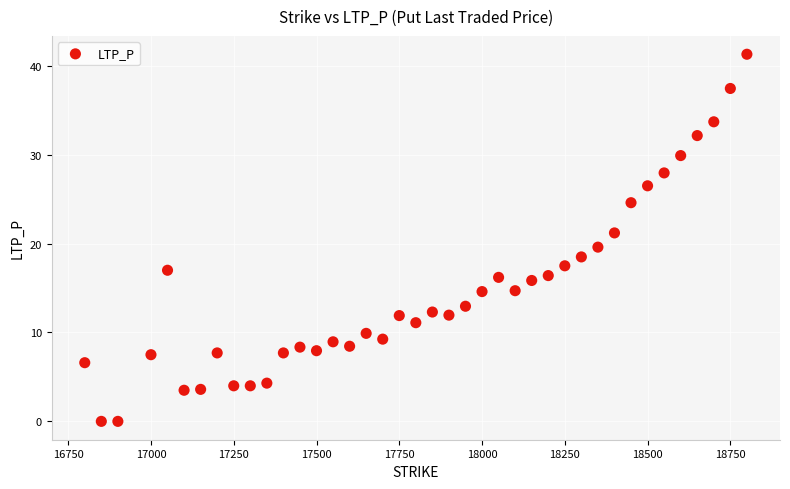

What is the range of X values (max minus min)?

2000.0